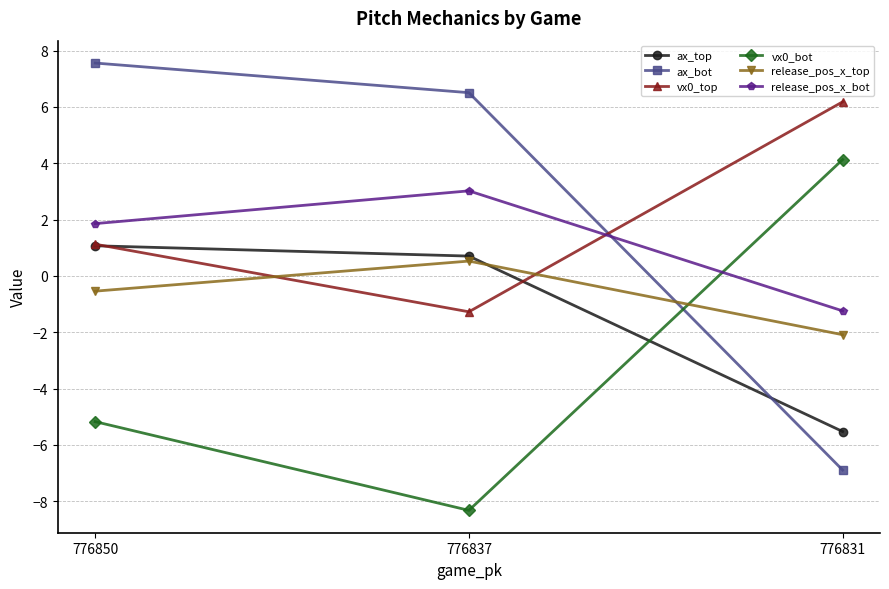

Reading left to right, extract all data points from this chart.

ax_top: 1.1	0.7	-5.5
ax_bot: 7.6	6.5	-6.9
vx0_top: 1.1	-1.3	6.2
vx0_bot: -5.2	-8.3	4.1
release_pos_x_top: -0.5	0.5	-2.1
release_pos_x_bot: 1.9	3.0	-1.2